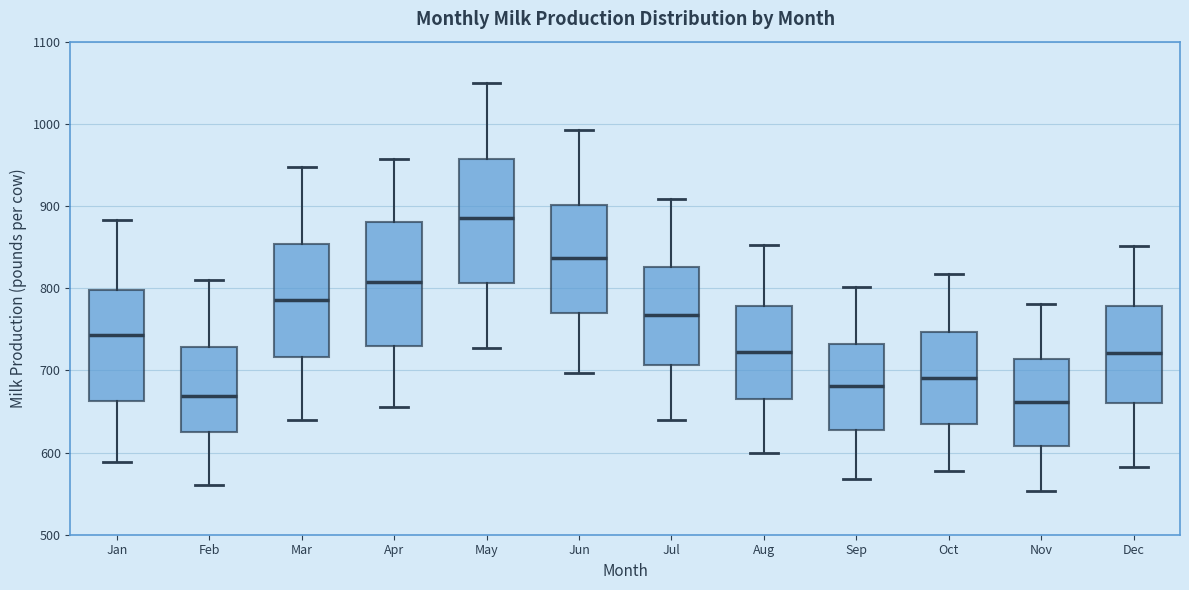

Reading left to right, transcribe this box plot: for each box, give where its median line is, the range the box spans, and where its two whiskers end, as read against the y-axis. The values are not printed on the chart, so give them approximately, as read against the axis.

Jan: median 740, box 660 to 800, whiskers 590 to 880
Feb: median 670, box 630 to 730, whiskers 560 to 810
Mar: median 790, box 720 to 850, whiskers 640 to 950
Apr: median 810, box 730 to 880, whiskers 660 to 960
May: median 890, box 810 to 960, whiskers 730 to 1050
Jun: median 840, box 770 to 900, whiskers 700 to 990
Jul: median 770, box 710 to 830, whiskers 640 to 910
Aug: median 720, box 660 to 780, whiskers 600 to 850
Sep: median 680, box 630 to 730, whiskers 570 to 800
Oct: median 690, box 640 to 750, whiskers 580 to 820
Nov: median 660, box 610 to 710, whiskers 550 to 780
Dec: median 720, box 660 to 780, whiskers 580 to 850